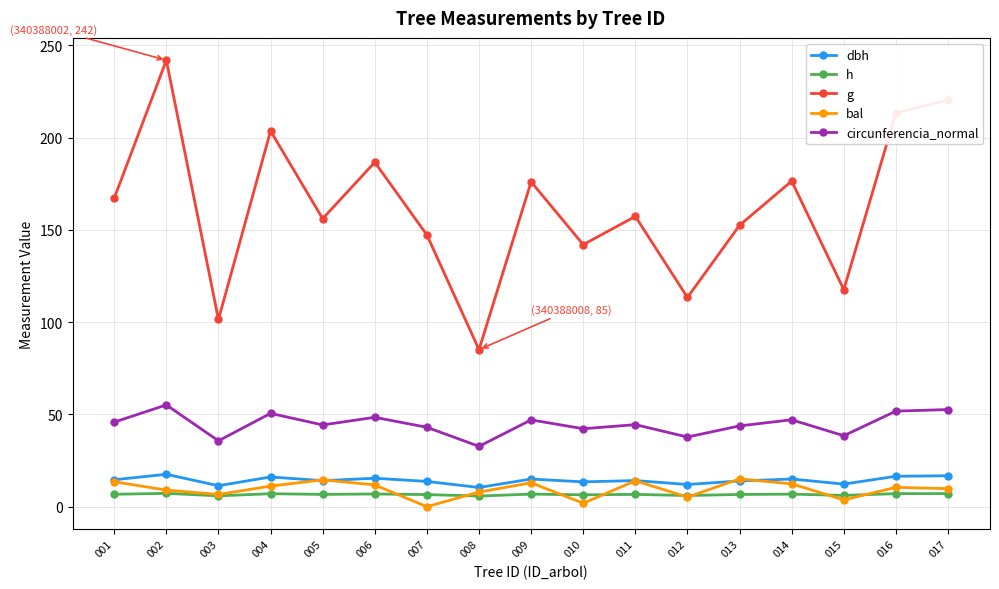

What is the sum of all g values?

2758.3